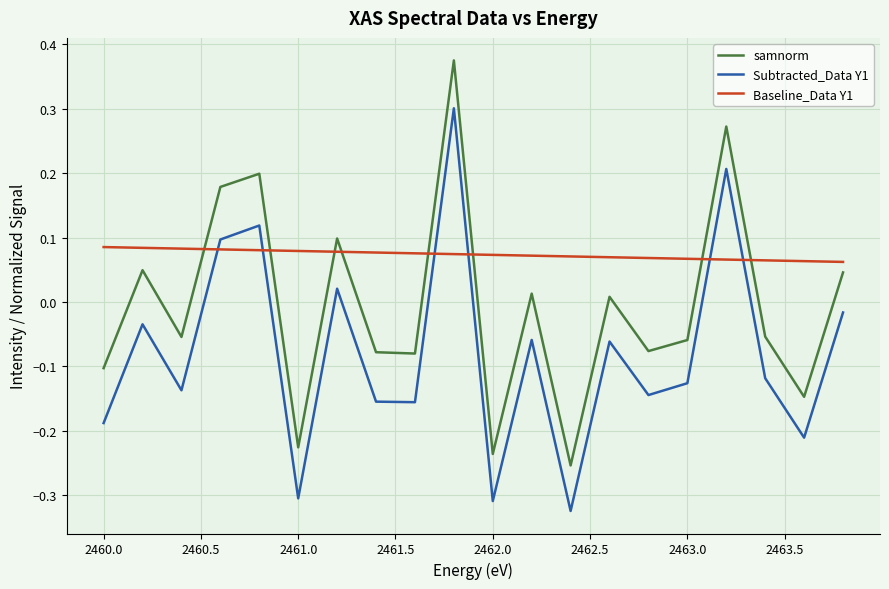

Which series has the largest total across all categories?

Baseline_Data Y1